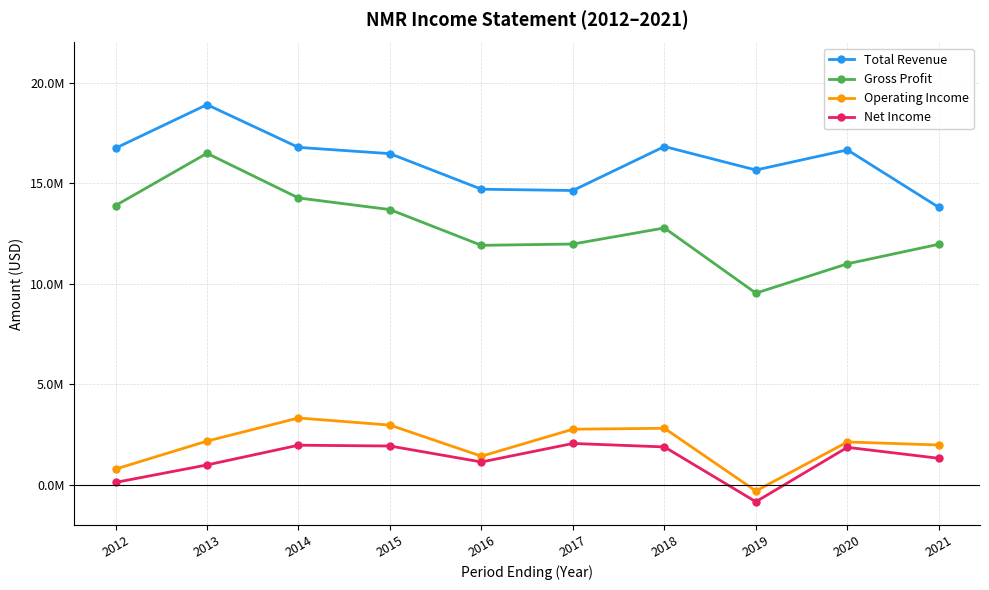

What is the approximate value of Gross Profit at 2013?

16485900